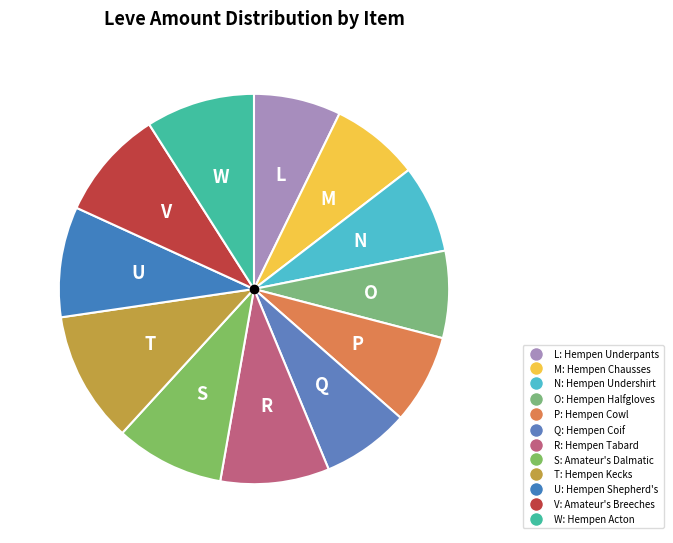

How many slices are in this pie chart?

12